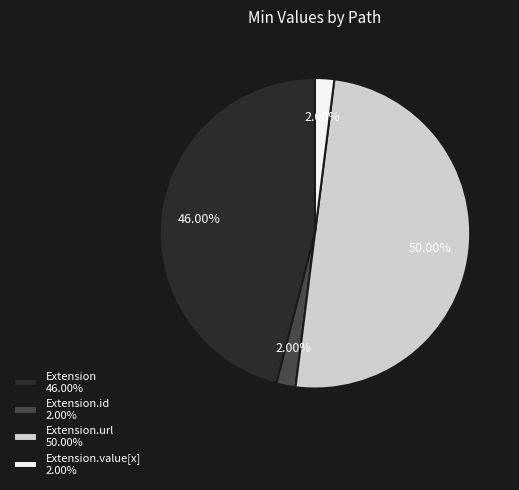

Is the sum of Extension.url 50.00% and Extension.value[x] 2.00% greater than half?

Yes